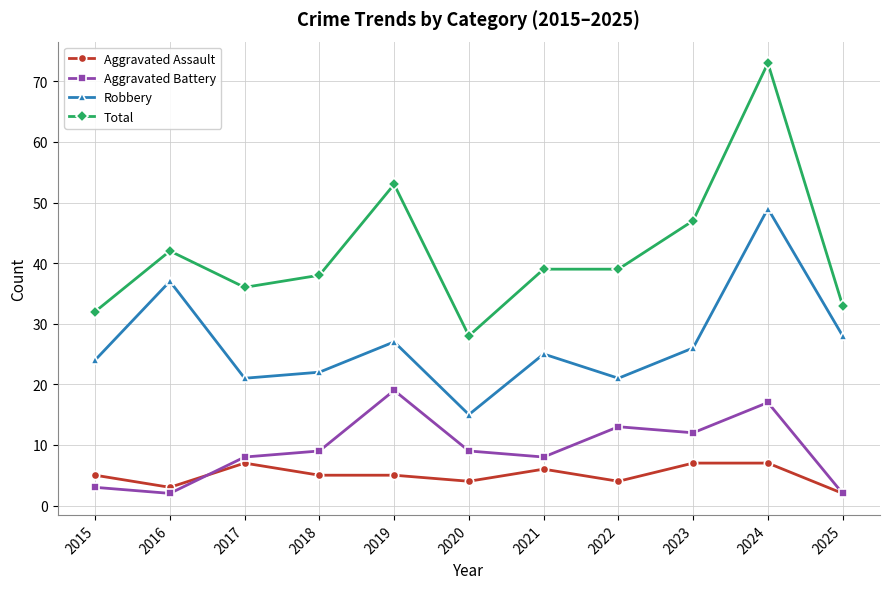

What is the difference between the second highest and second lowest values in the Robbery series?

16